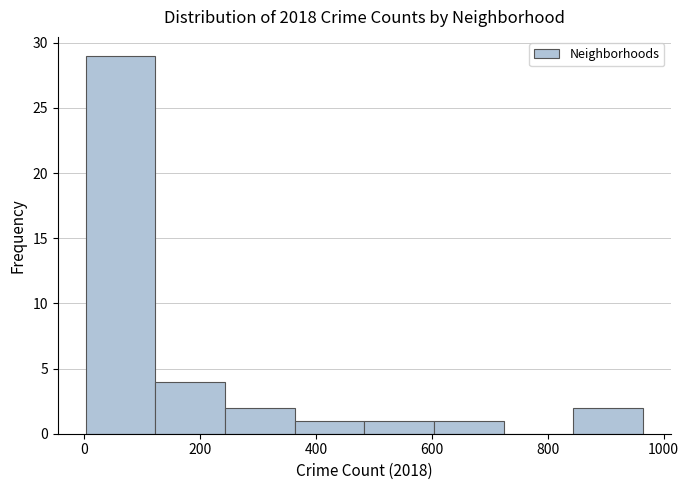

Reading left to right, list every bar in this chart as the range it spans on the x-axis followed by its height. Neither the bar edges nor the heights are printed on the chart, so give them approximately, as read against the axes.

0 to 120: 29
120 to 240: 4
240 to 360: 2
360 to 480: 1
480 to 600: 1
600 to 720: 1
720 to 840: 0
840 to 960: 2